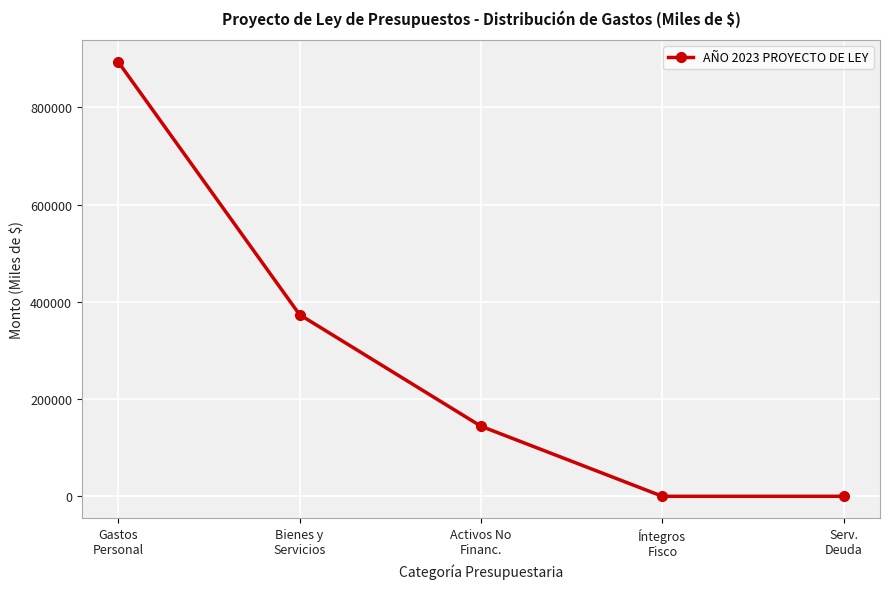

What is the change in value from Íntegros
Fisco to Serv.
Deuda?

-10